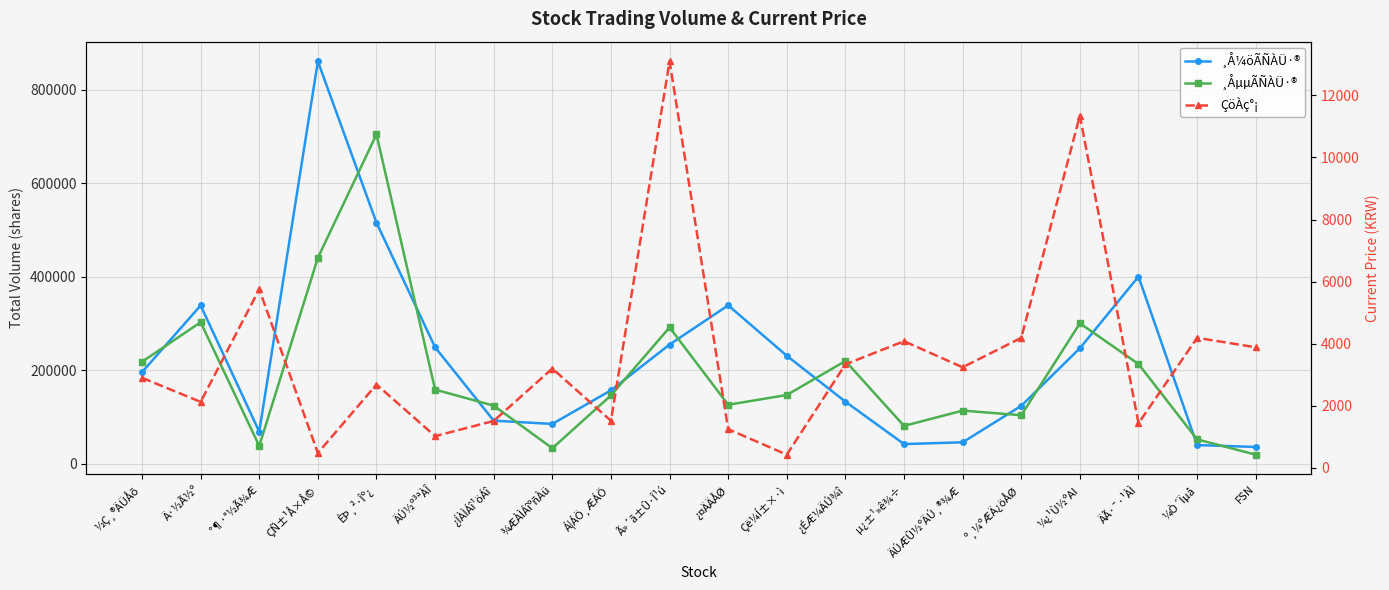

What is the total value across all series at ¾ÆÀÌÁîºñÀü?

122416